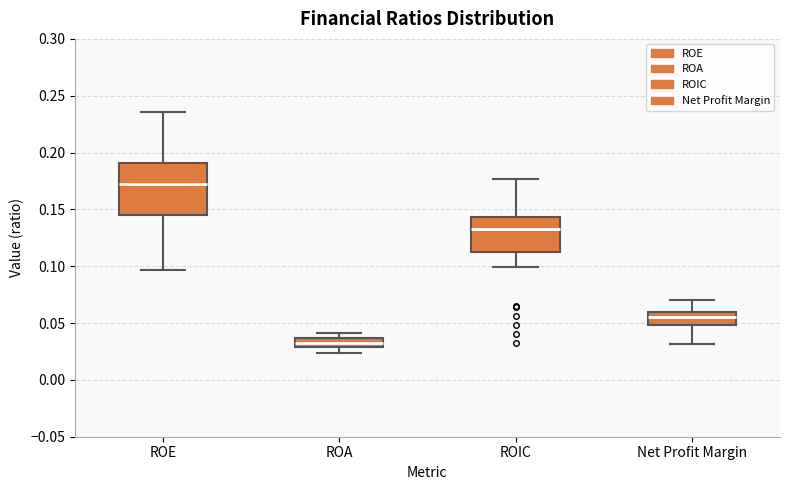

Which box is the tallest, from its lower edge to its upper edge?

ROE